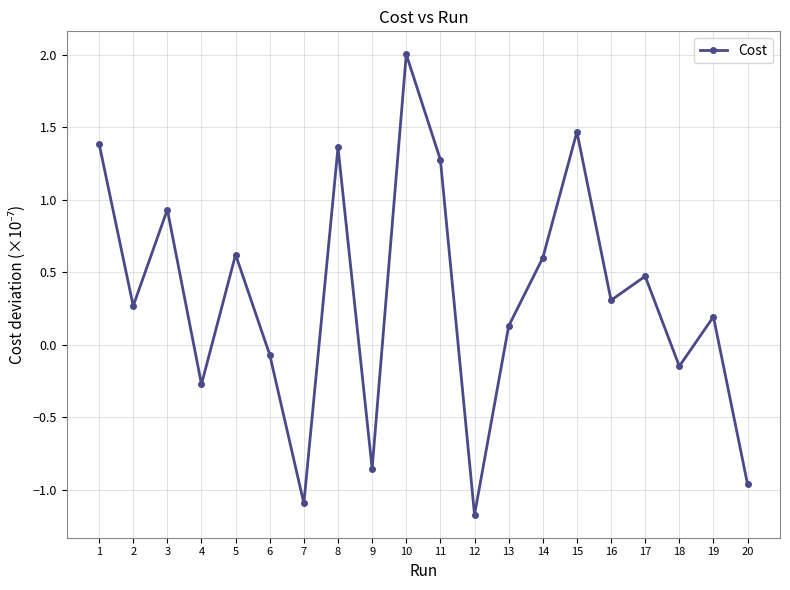

Is it true that the value at 3 is 1.5?

False